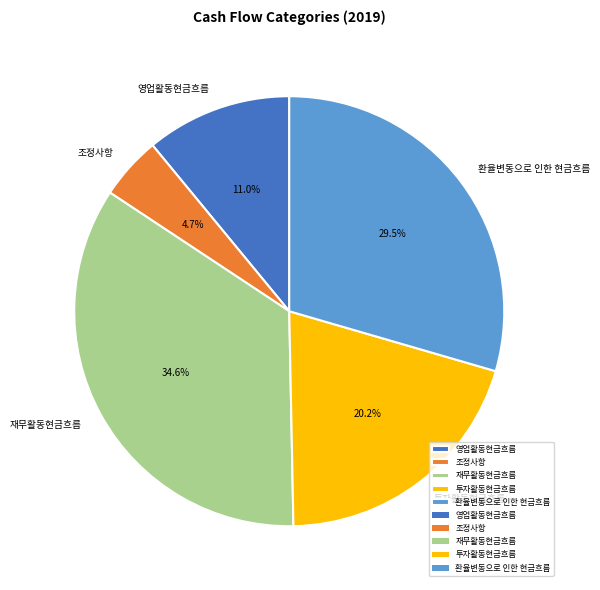

What percentage is the 영업활동현금흐름 slice, to the nearest percent?

11%